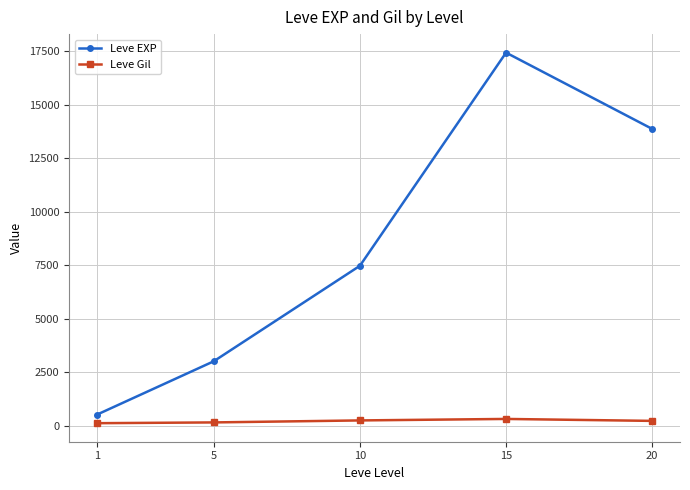

Rank the series by their maximum value, from lowest to highest.

Leve Gil, Leve EXP